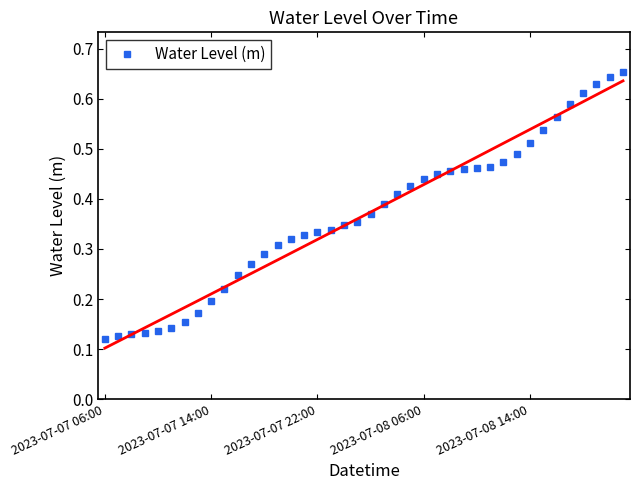

What is the sum of the values at 39 and 37?

1.3